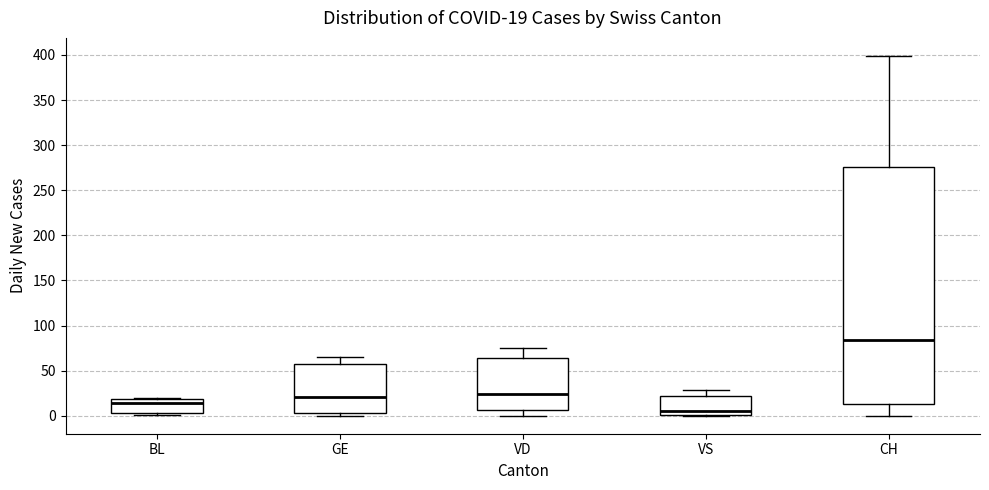

Which box has the highest median line?

CH